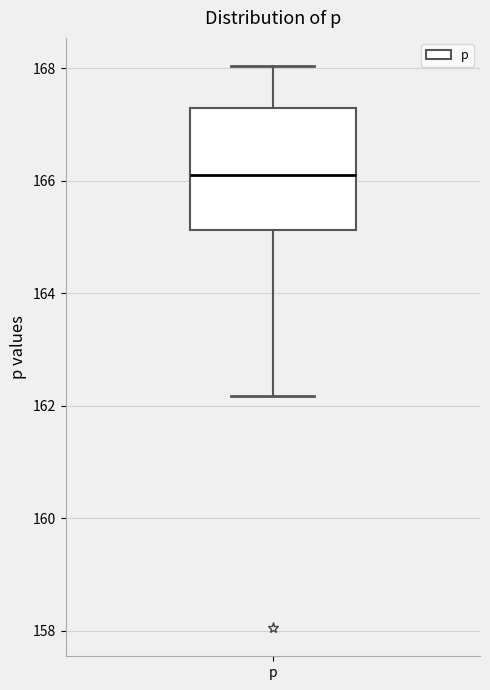

Transcribe this box plot: give where the median line is, the range the box spans, and where the two whiskers end, as read against the y-axis. The values are not printed on the chart, so give them approximately, as read against the axis.

median 166.0, box 165.2 to 167.2, whiskers 162.2 to 168.0